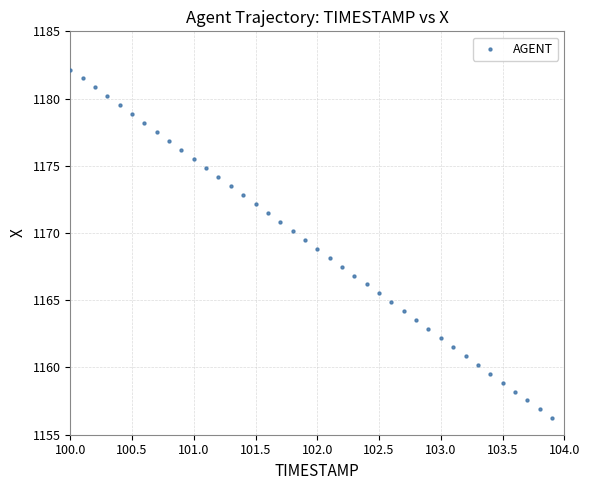

What is the range of Y values (max minus min)?

25.9